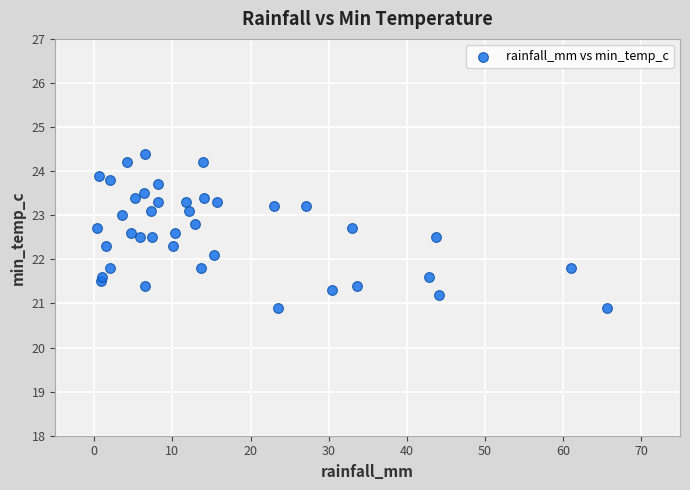

What Y value in the scatter plot is closest to 22?

22.1